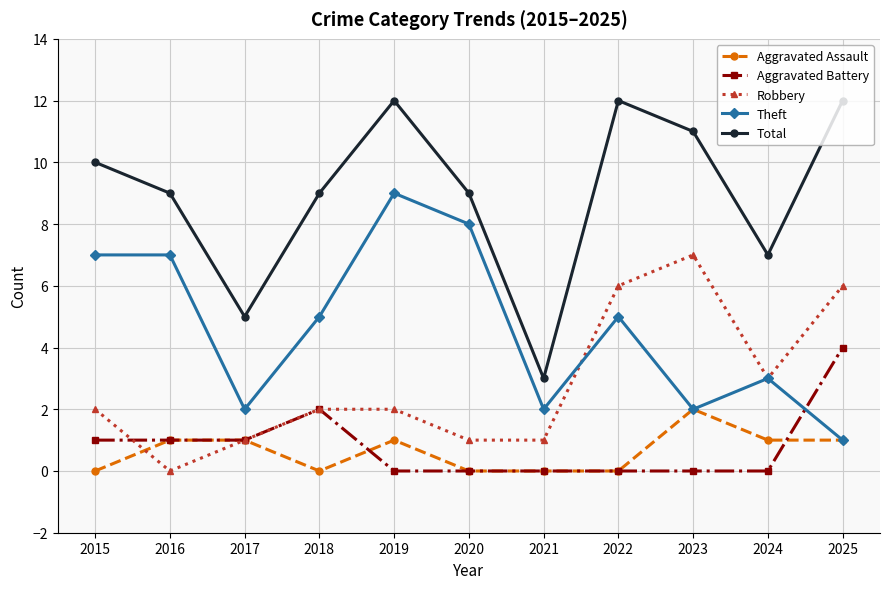

Which category has the lowest value in the Theft series?

2025